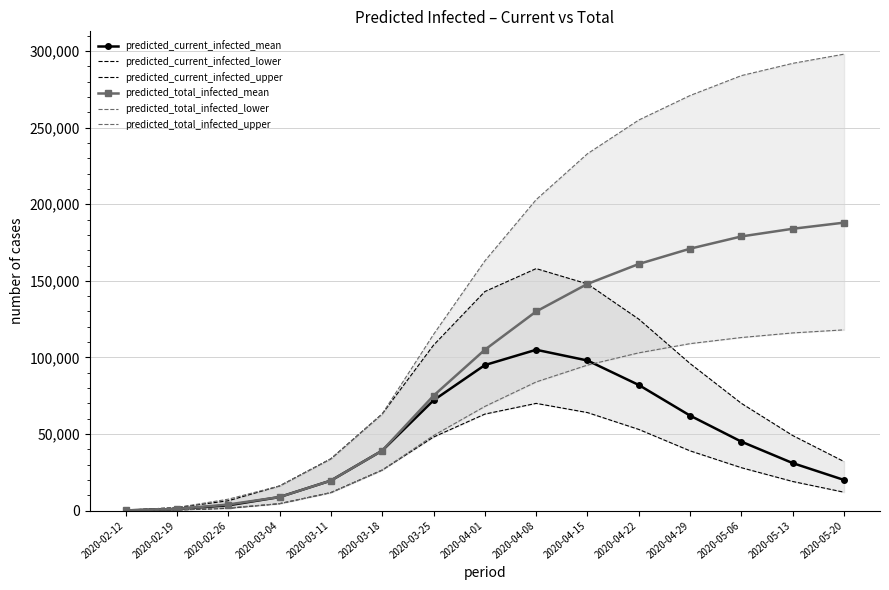

Which has a higher value, 2020-04-15 or 2020-04-08?

2020-04-08